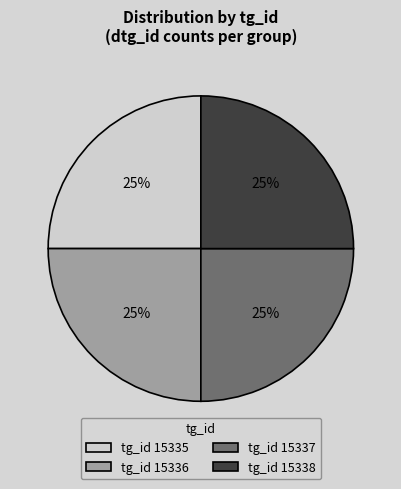

How many slices are in this pie chart?

4